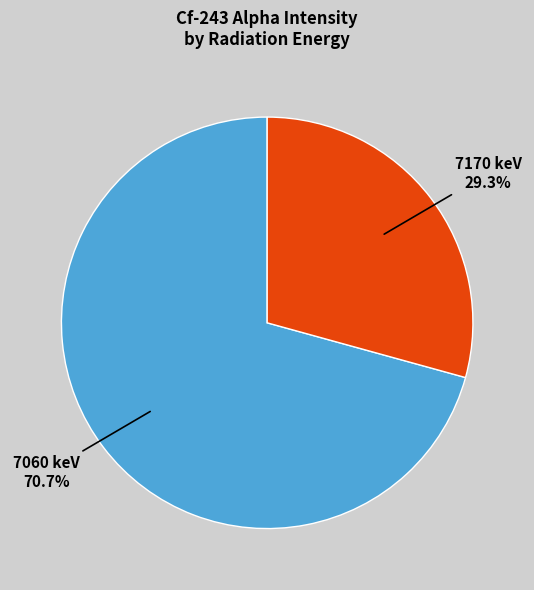

Is there any slice that represents more than half of the pie?

Yes